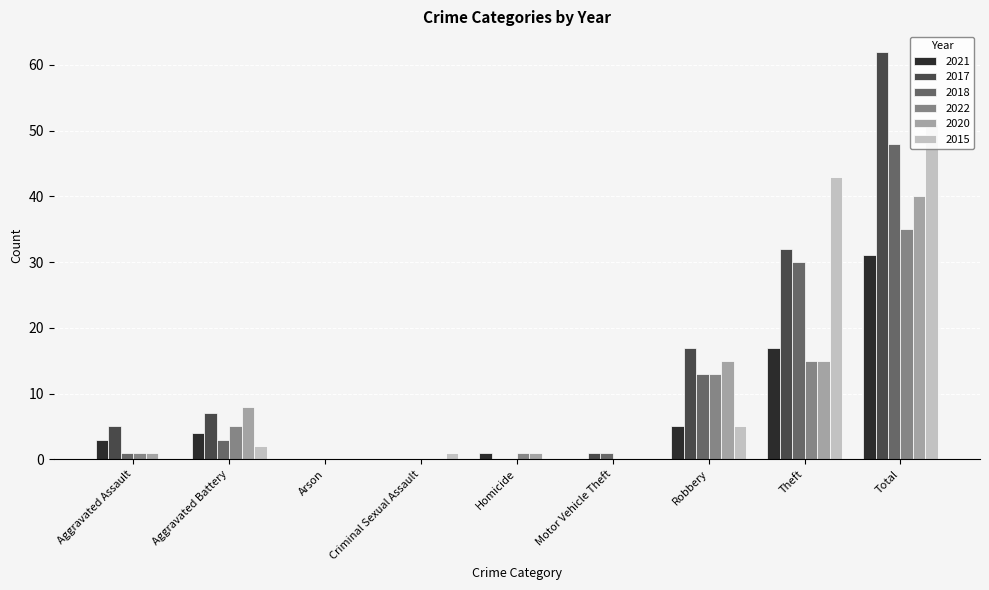

Count the number of categories in the chart.

9